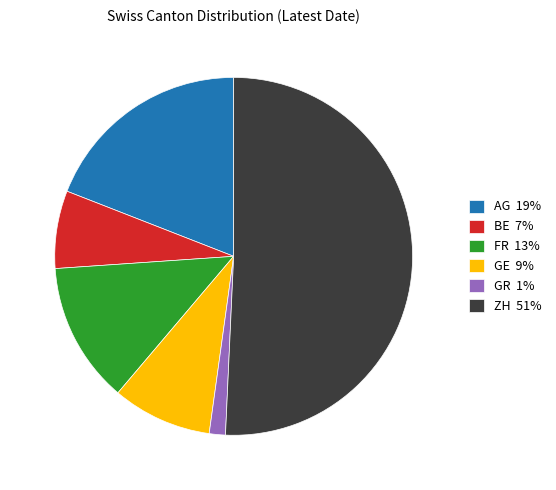

Do GE 9% and FR 13% together represent more than half of the pie?

No